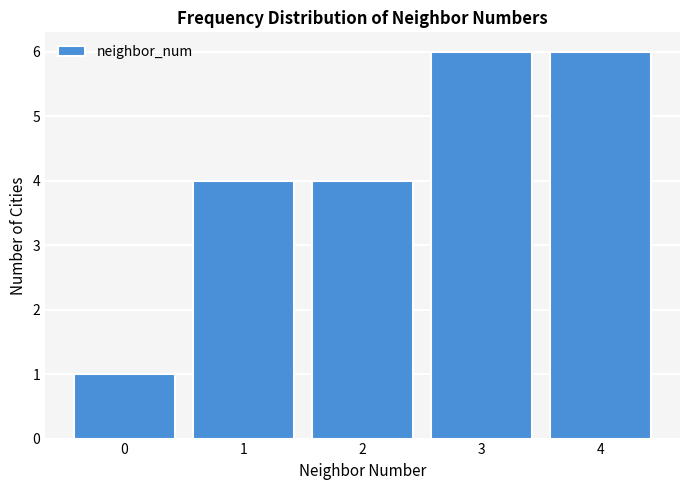

Reading left to right, list every bar in this chart as the range it spans on the x-axis followed by its height. The values are not printed on the chart, so give them approximately, as read against the axis.

-0.5 to 0.5: 1
0.5 to 1.5: 4
1.5 to 2.5: 4
2.5 to 3.5: 6
3.5 to 4.5: 6